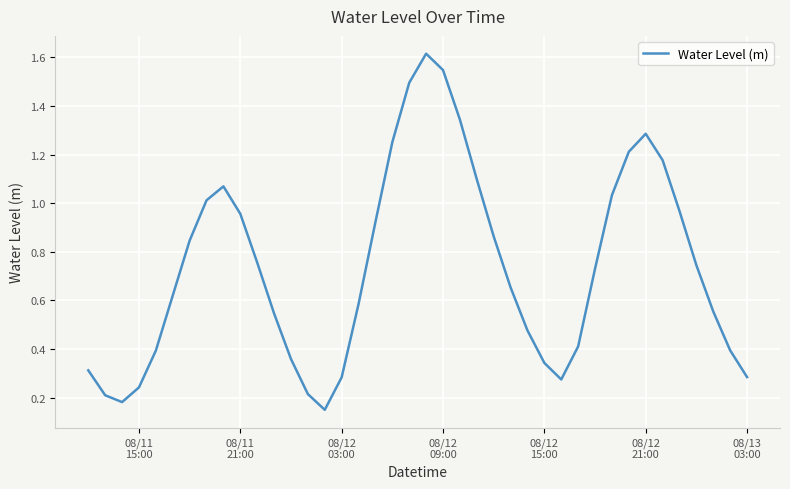

What is the maximum value shown in the chart?

1.6